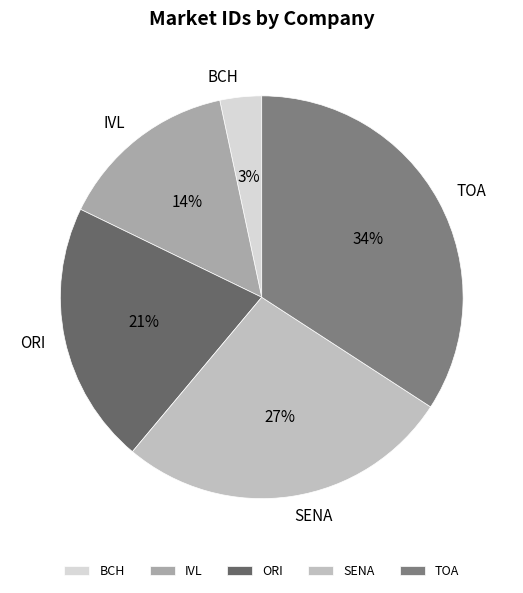

Do SENA and BCH together represent more than half of the pie?

No